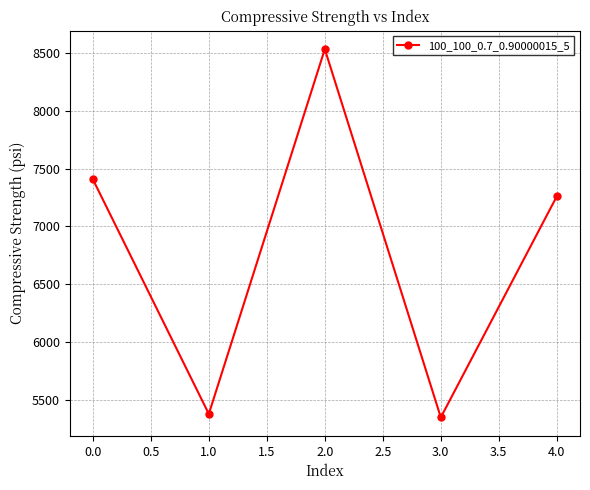

Rank the categories by value from highest to lowest.

2.0, 0.0, 4.0, 1.0, 3.0